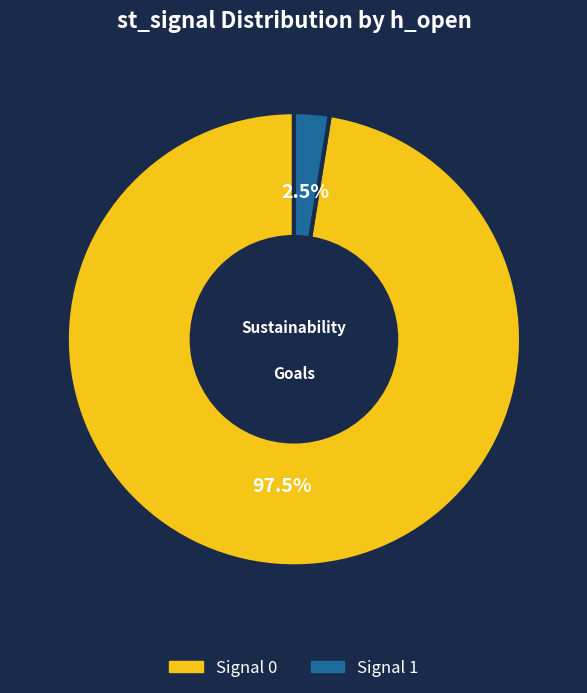

Is there a majority slice in this chart?

Yes